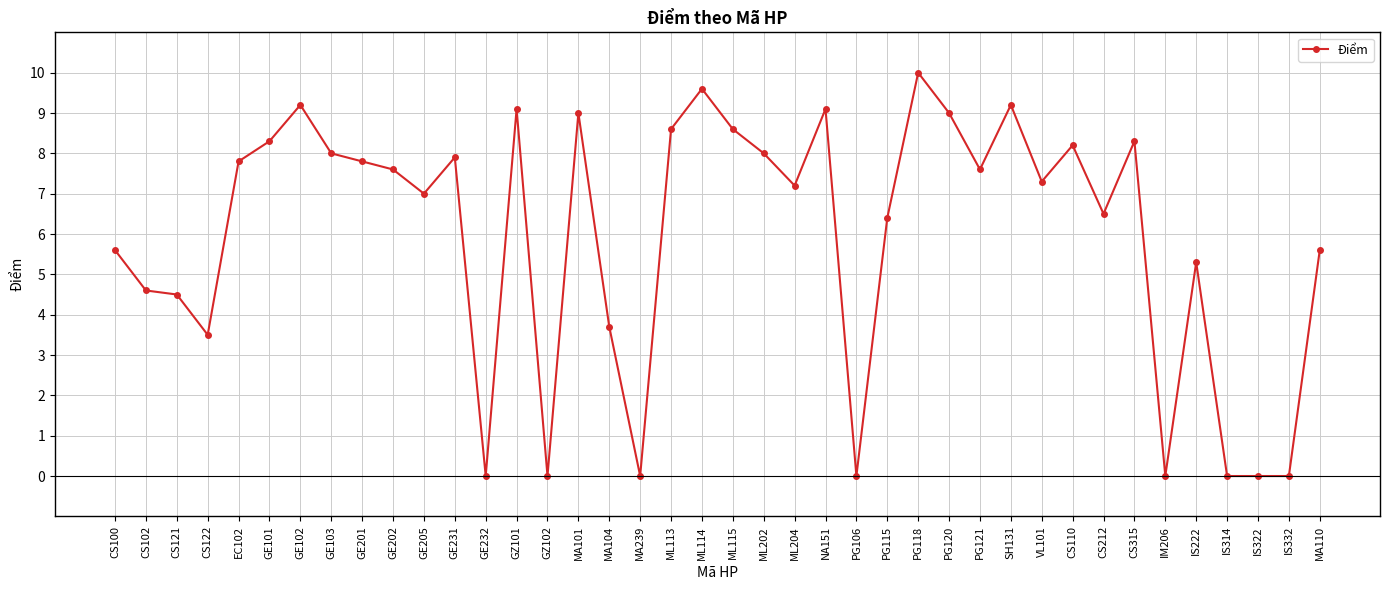

Read the value at GE201.

7.8